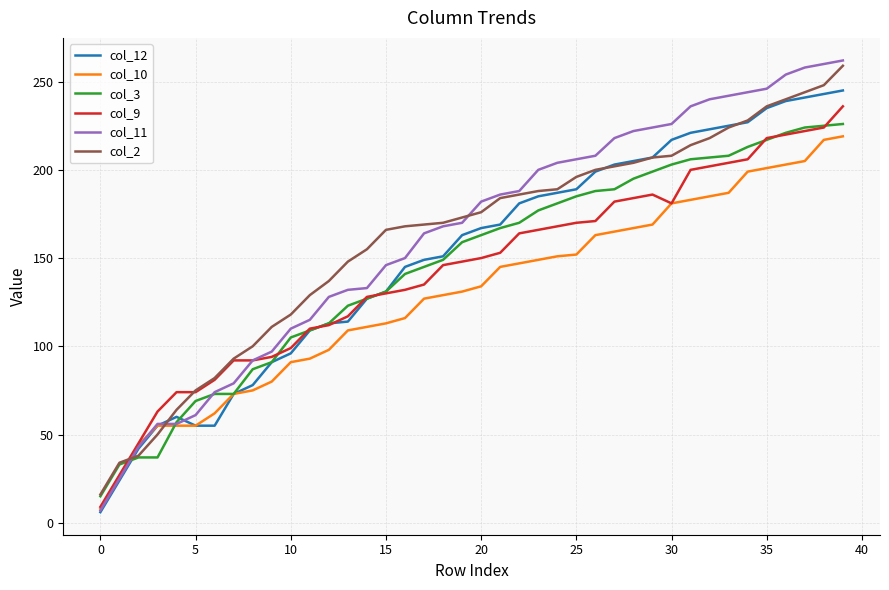

Which series has the widest spread of values?

col_11